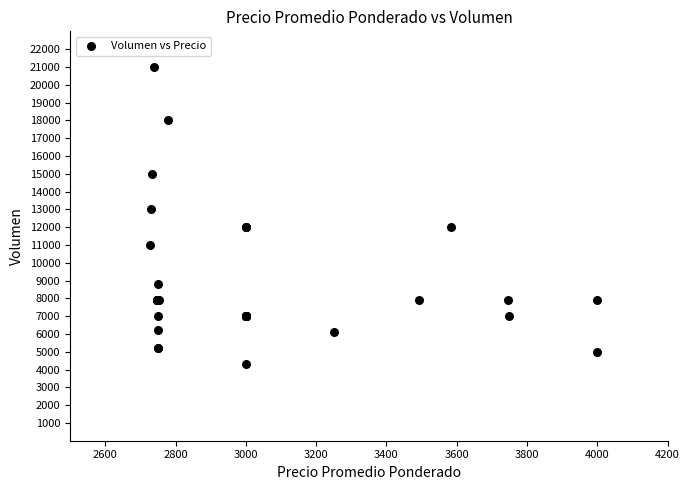

What Y value in the scatter plot is closest to 12650?

13000